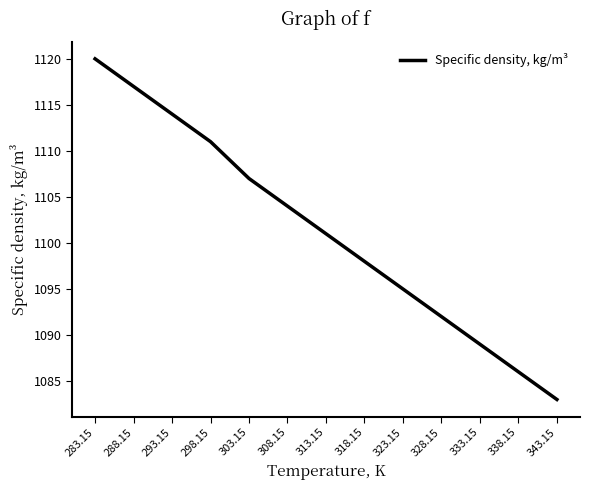

What is the change in value from 283.15 to 293.15?

-6